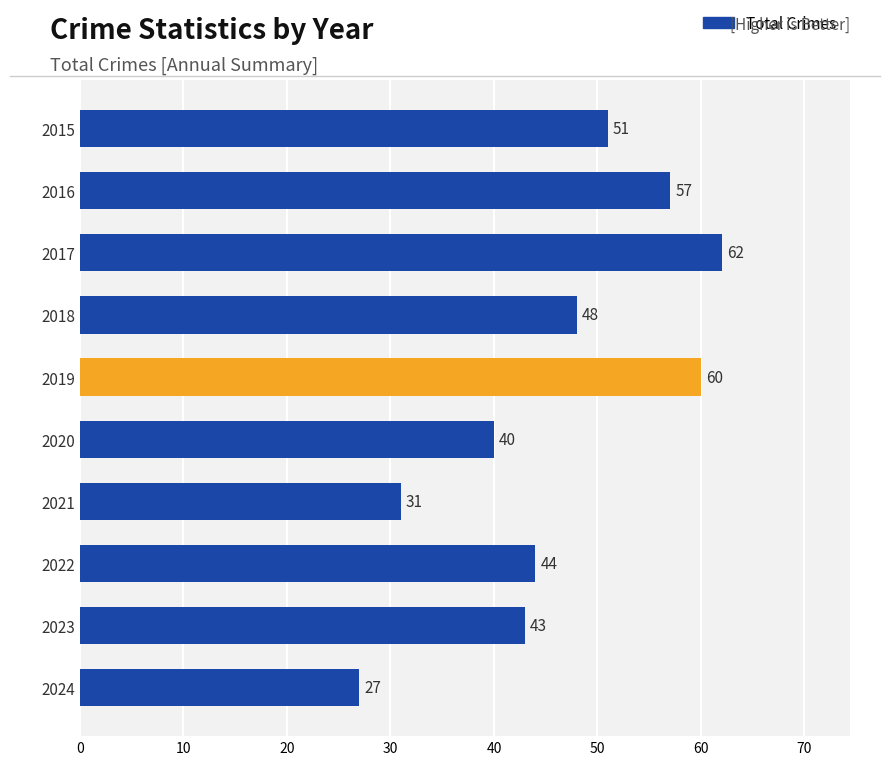

Does the chart contain stacked bars?

No